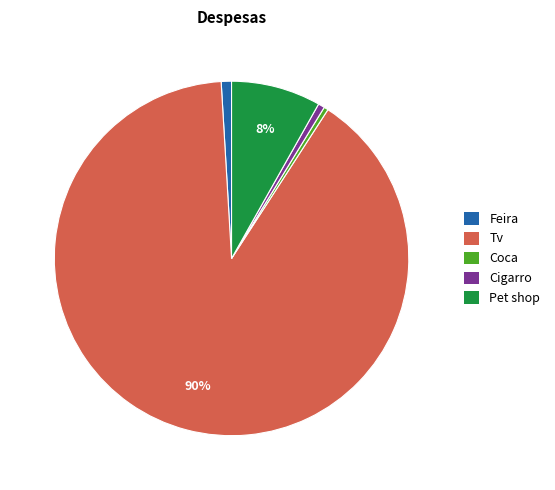

Count the number of slices in the pie.

5